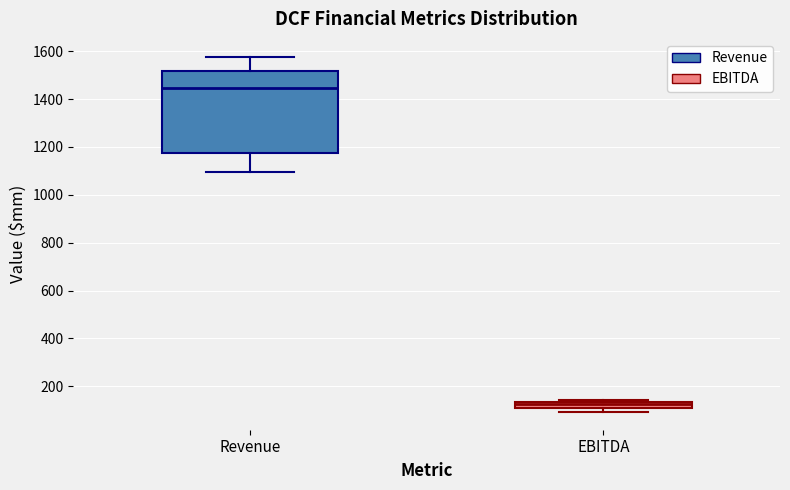

Which box is the tallest, from its lower edge to its upper edge?

Revenue